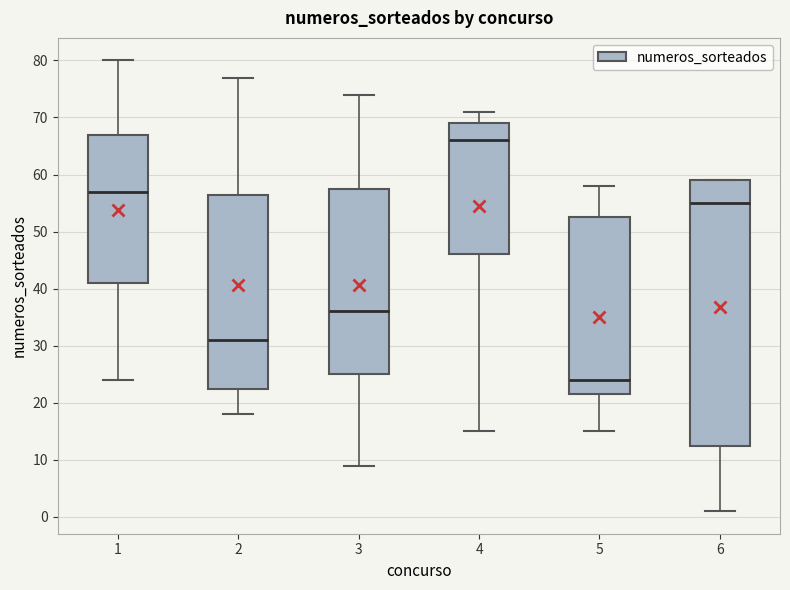

Which box's median line is the highest?

4